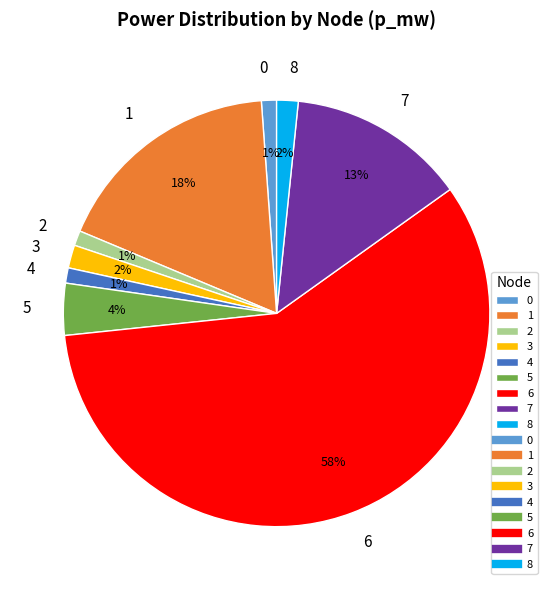

Is the sum of 3 and 1 greater than half?

No